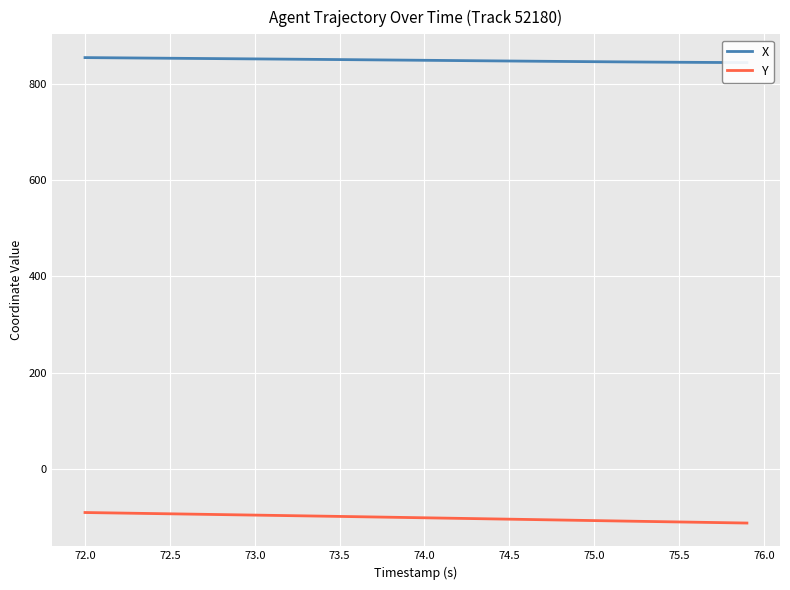

What is the average value of the Y series?

-101.4